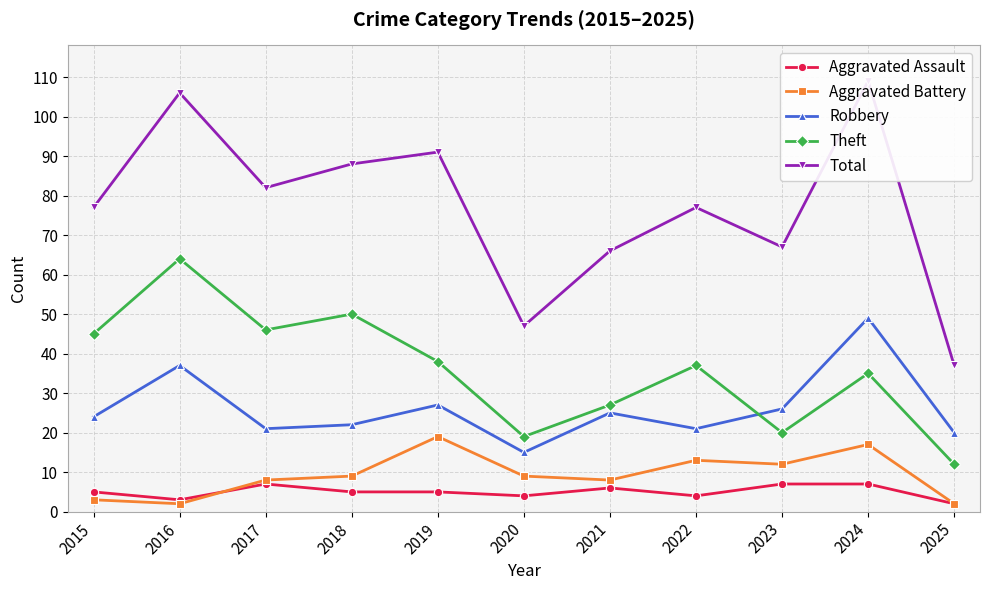

The Aggravated Assault series shows 4 at 2023. True or false?

False